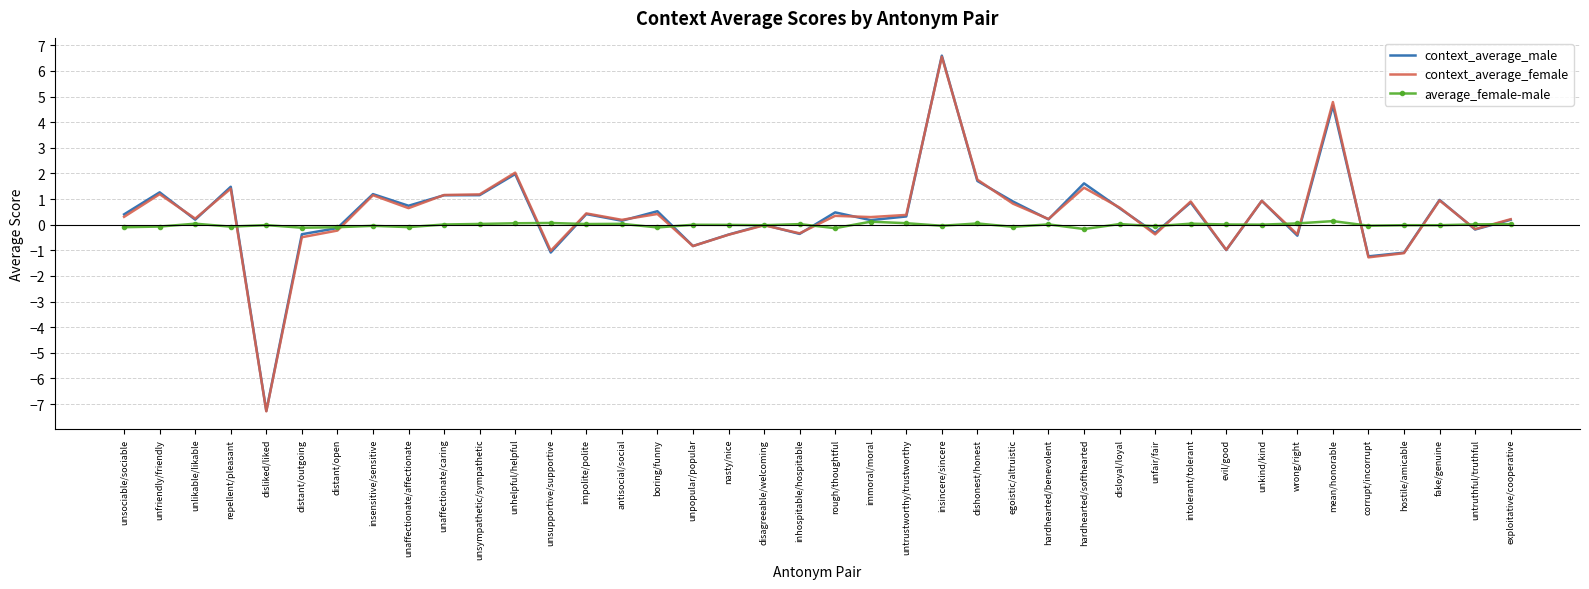

True or false: context_average_male has a value of -0.0 at disagreeable/welcoming.

True